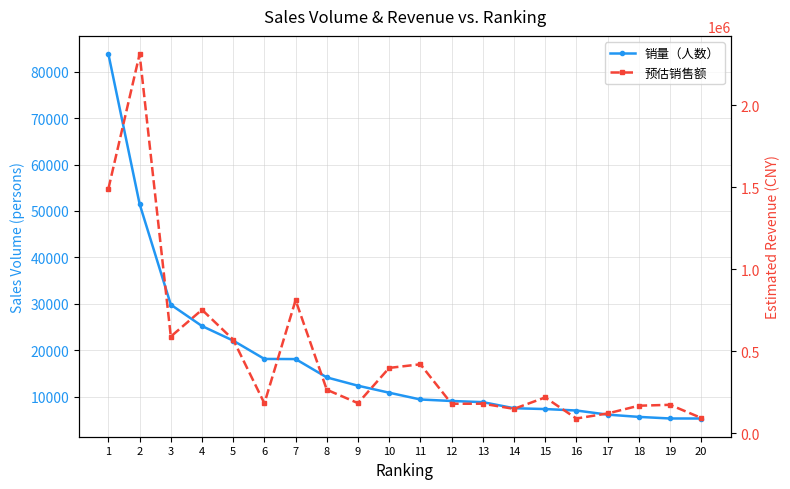

List the series in order of their peak value, highest first.

预估销售额, 销量（人数）